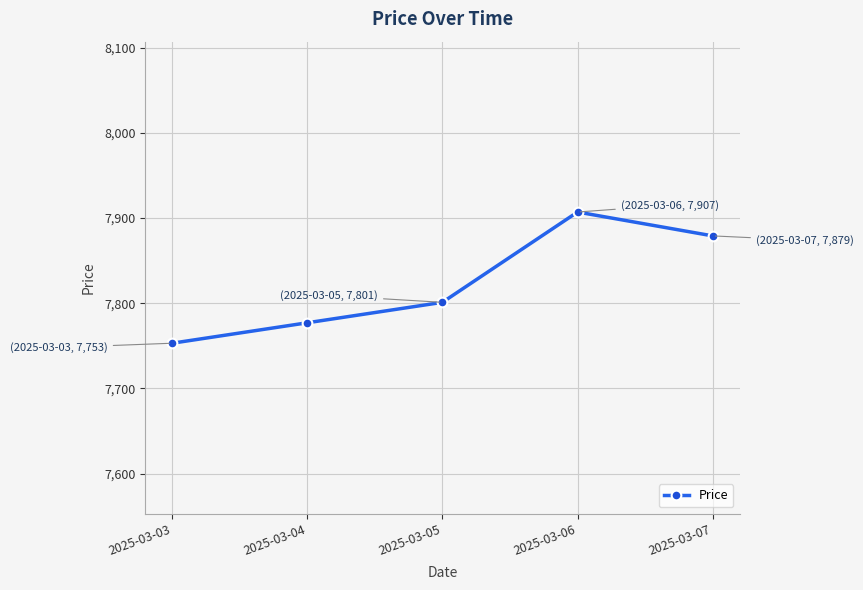

How many values are between 7777 and 7879?

3